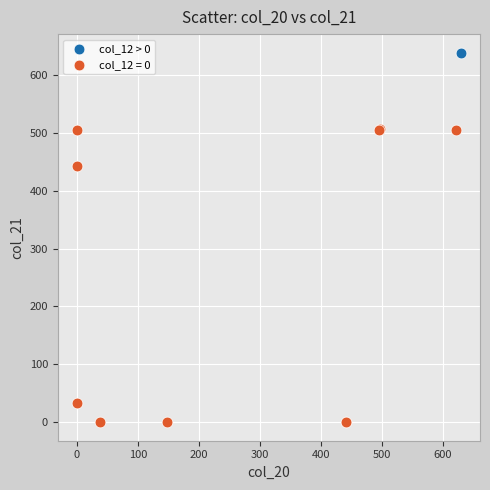

Which series reaches the maximum Y coordinate?

col_12 > 0